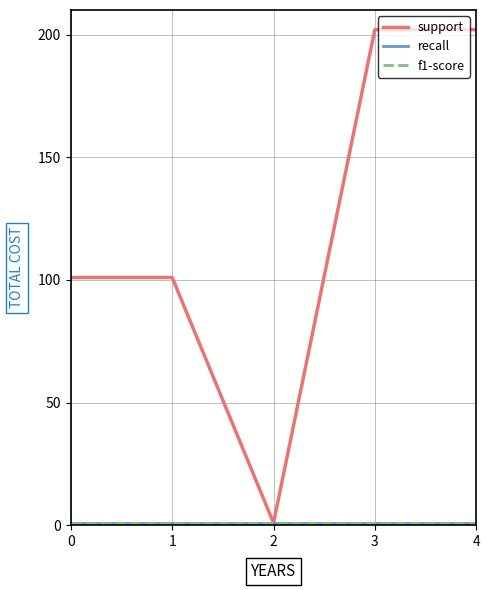

True or false: recall and support intersect in this chart.

False